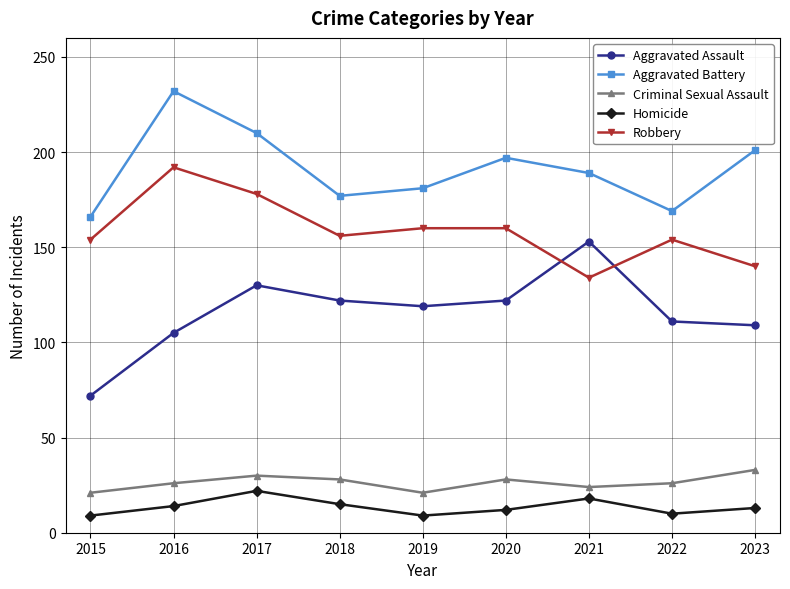

What is the approximate value of Aggravated Assault at 2020?

122